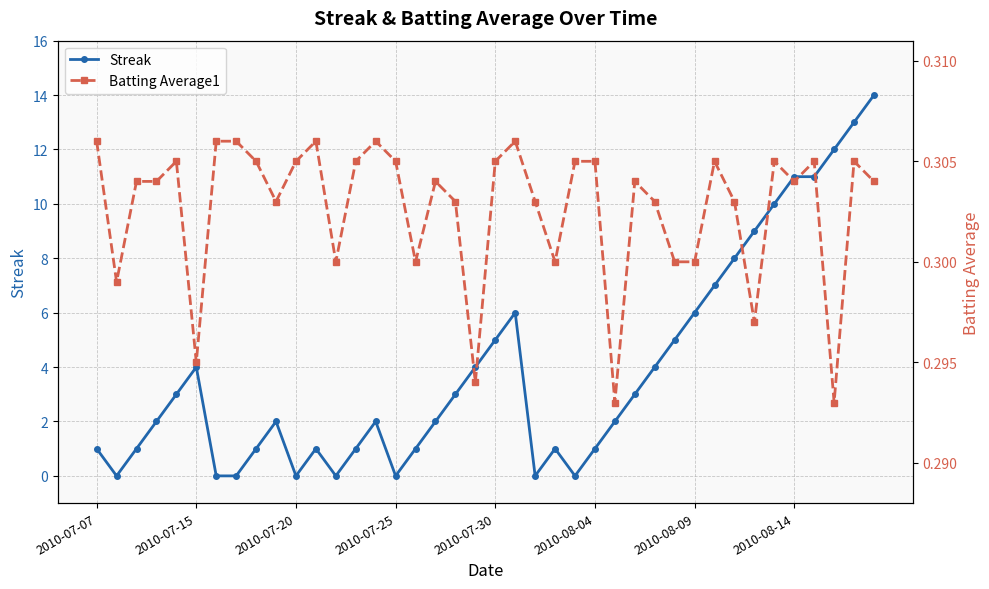

Is it true that Streak equals 8.0 at 32?

True